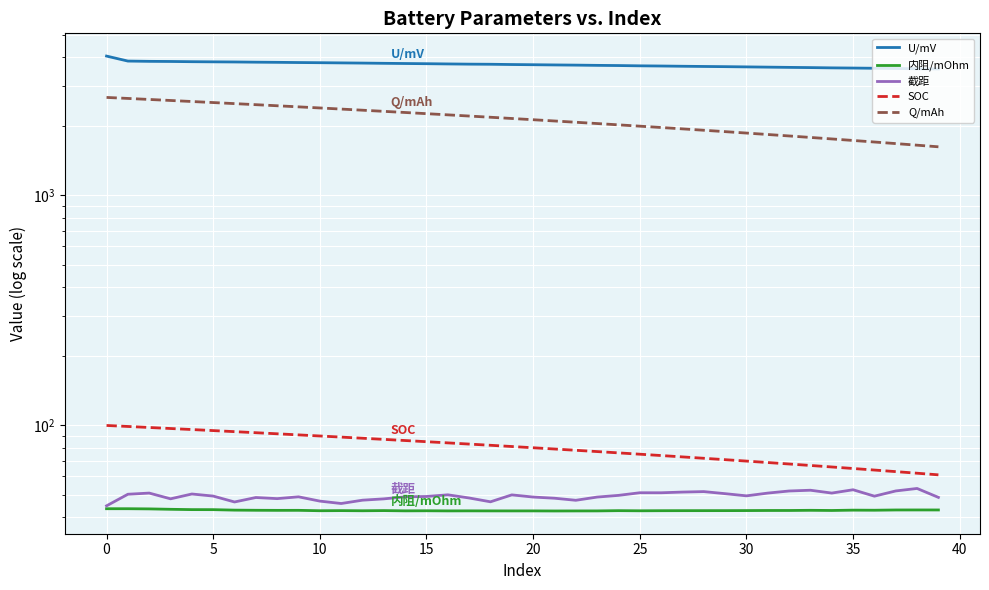

What is the maximum value shown in the chart?

4036.3